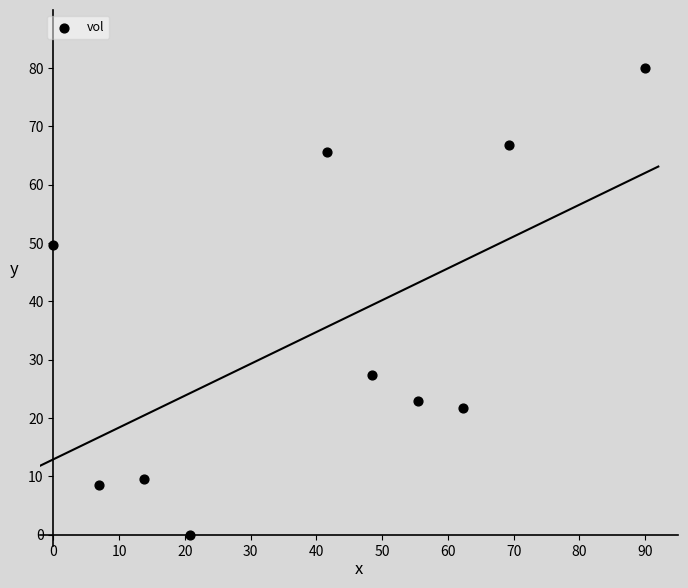

What Y value in the scatter plot is closest to 40?

49.6